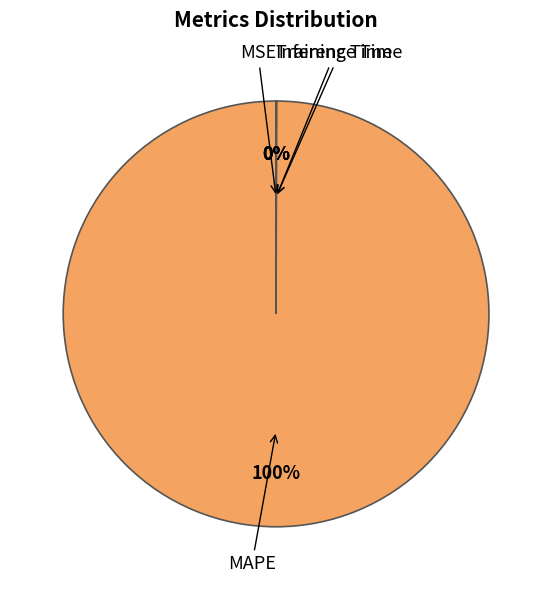

Does any single category account for the majority?

Yes